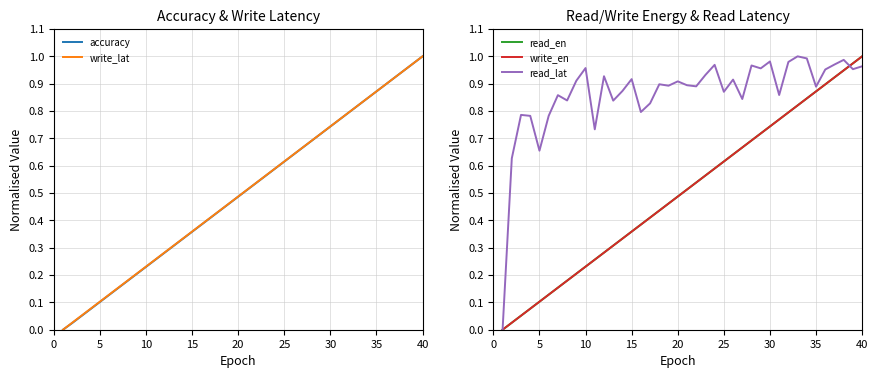

Is it true that write_lat equals 0.1 at 5?

True